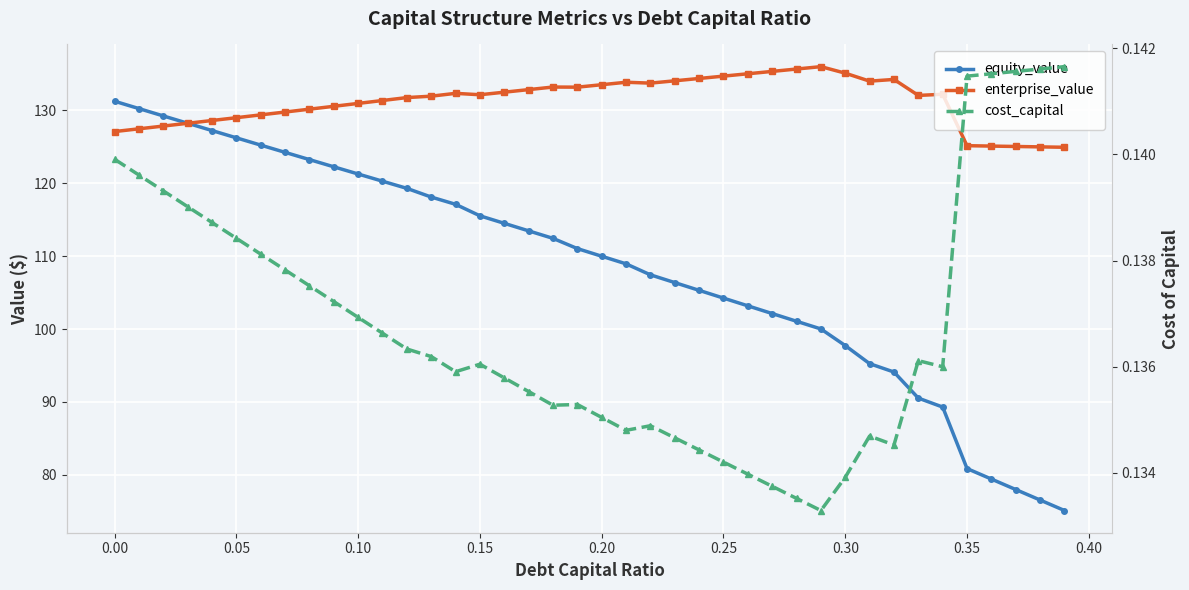

Does the chart display data point markers on the line(s)?

Yes